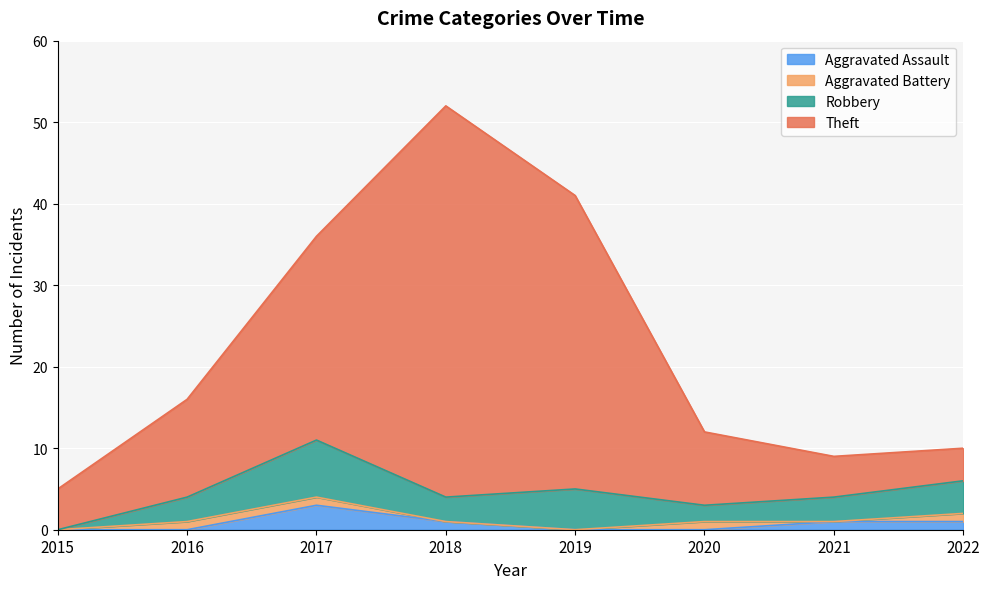

What is the spread (max minus min) of values at 2018?

51